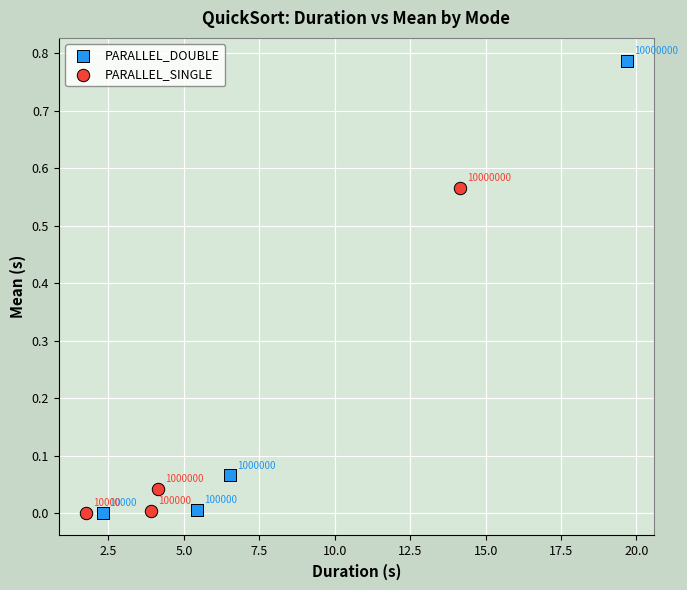

Which series contains the highest Y value?

PARALLEL_DOUBLE